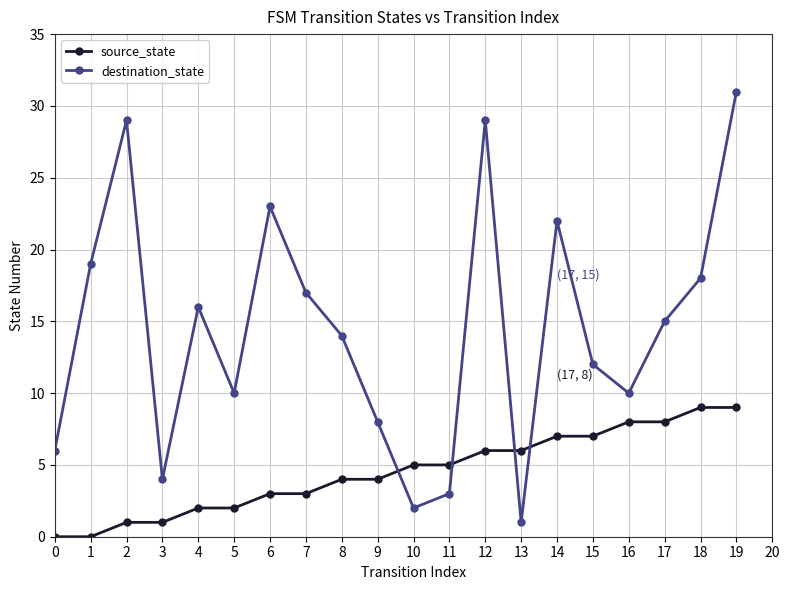

The destination_state series shows 10 at 5. True or false?

True